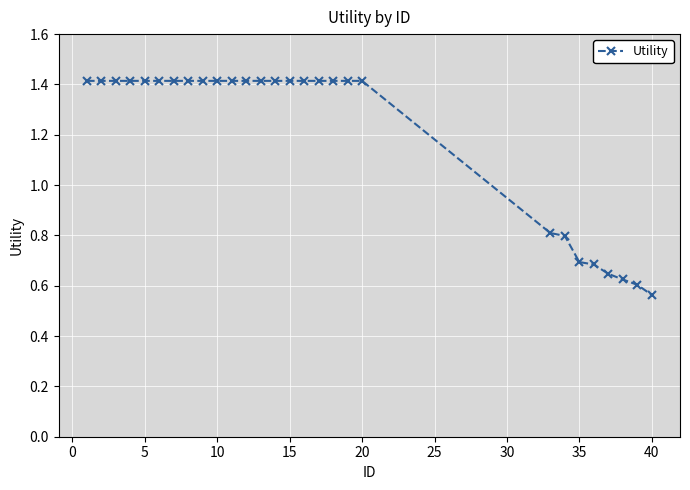

What is the sum of all values?

33.7